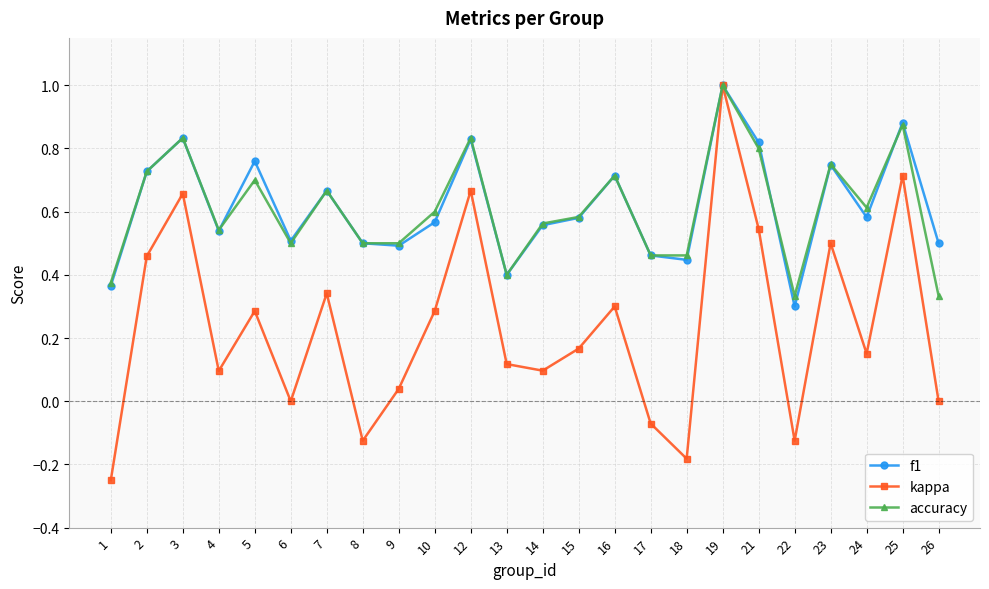

At which category is the sum across all series the highest?

19